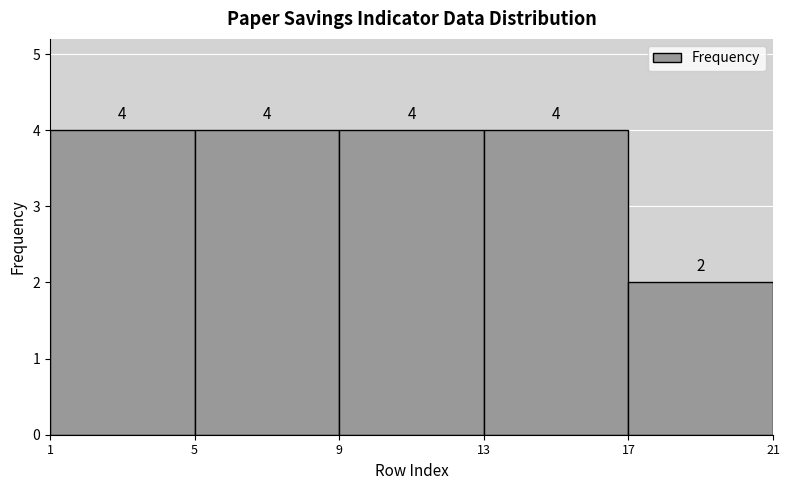

Reading left to right, list every bar in this chart as the range it spans on the x-axis followed by its height.

1 to 5: 4
5 to 9: 4
9 to 13: 4
13 to 17: 4
17 to 21: 2